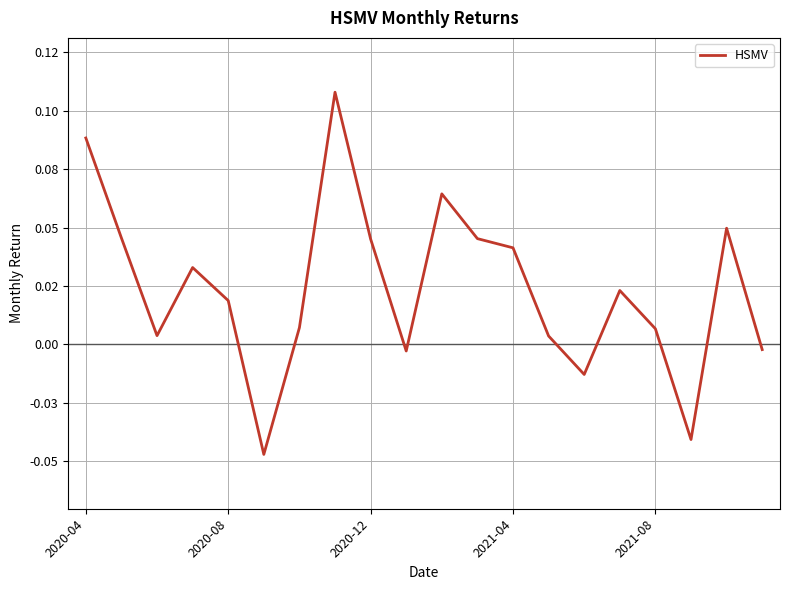

Does the chart display data point markers on the line(s)?

No